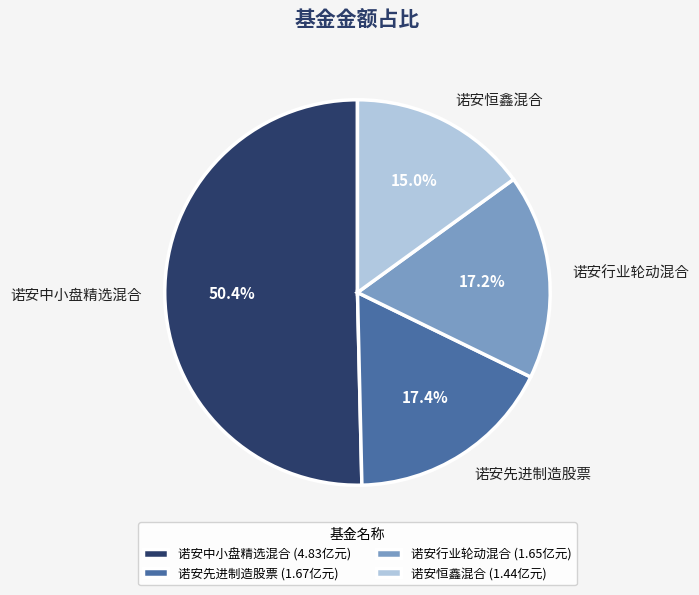

Between 诺安恒鑫混合 and 诺安中小盘精选混合, which is larger?

诺安中小盘精选混合